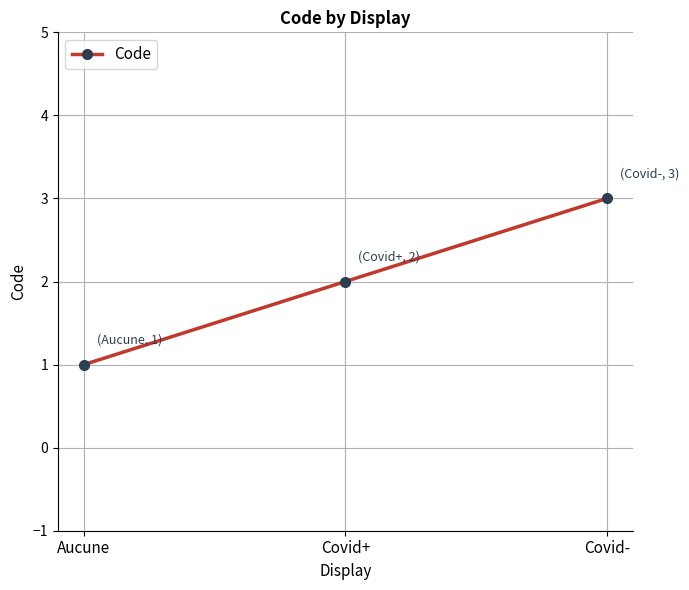

List the labels in order of value, largest first.

Covid-, Covid+, Aucune